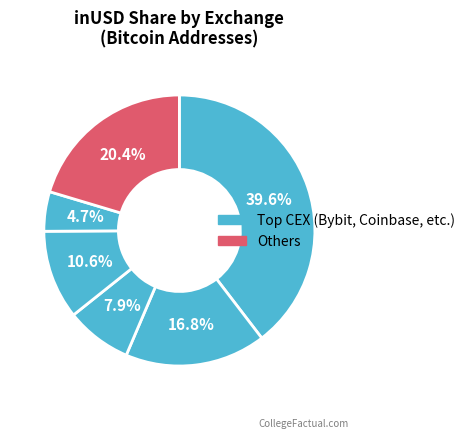

Count the number of slices in the pie.

6